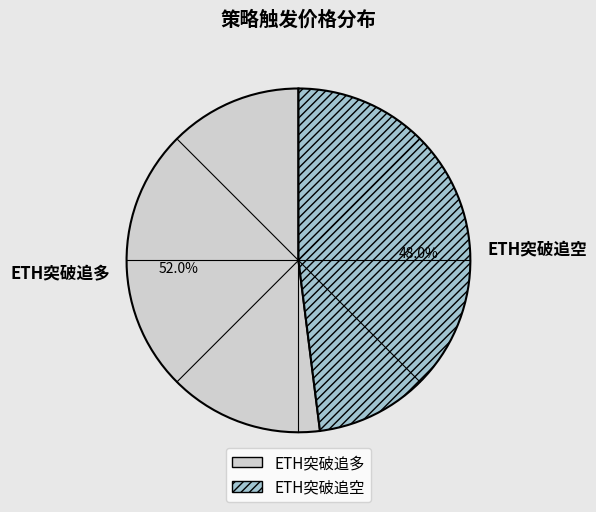

Combined, what portion of the pie is ETH突破追空 and ETH突破追多?

100.0%